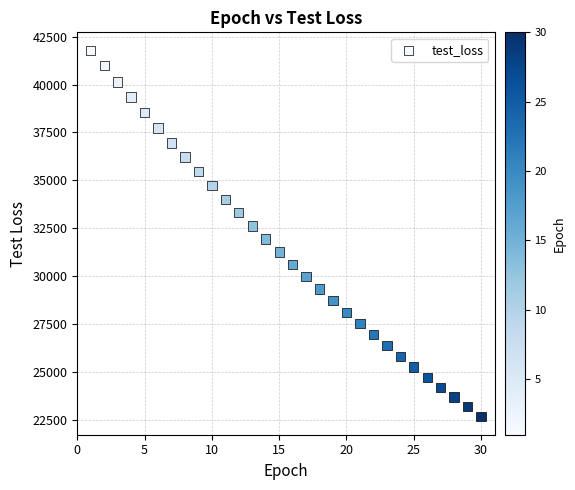

What is the range of Y values (max minus min)?

19107.0